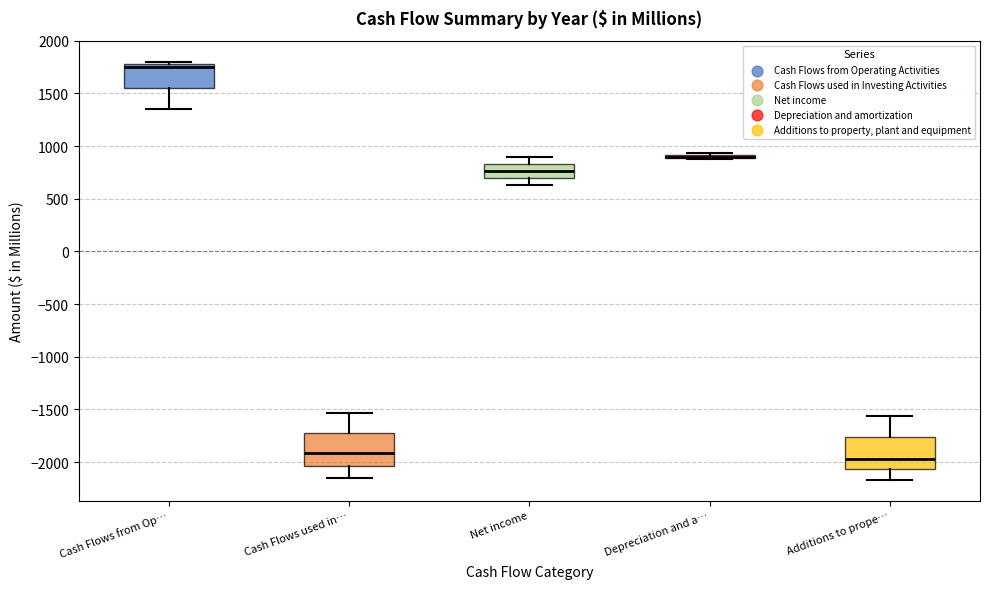

Reading left to right, read every box against the y-axis: the position of its median line, the range the box covers, and the ends of its whiskers. The values are not printed on the chart, so give them approximately, as read against the axis.

Cash Flows from Op…: median 1750, box 1550 to 1800, whiskers 1350 to 1800 (just above the box's upper edge)
Cash Flows used in…: median -1900, box -2050 to -1700, whiskers -2150 to -1550
Net income: median 750, box 700 to 850, whiskers 650 to 900
Depreciation and a…: box collapsed to a line at 900, whiskers 900 to 950
Additions to prope…: median -1950, box -2050 to -1750, whiskers -2150 to -1550